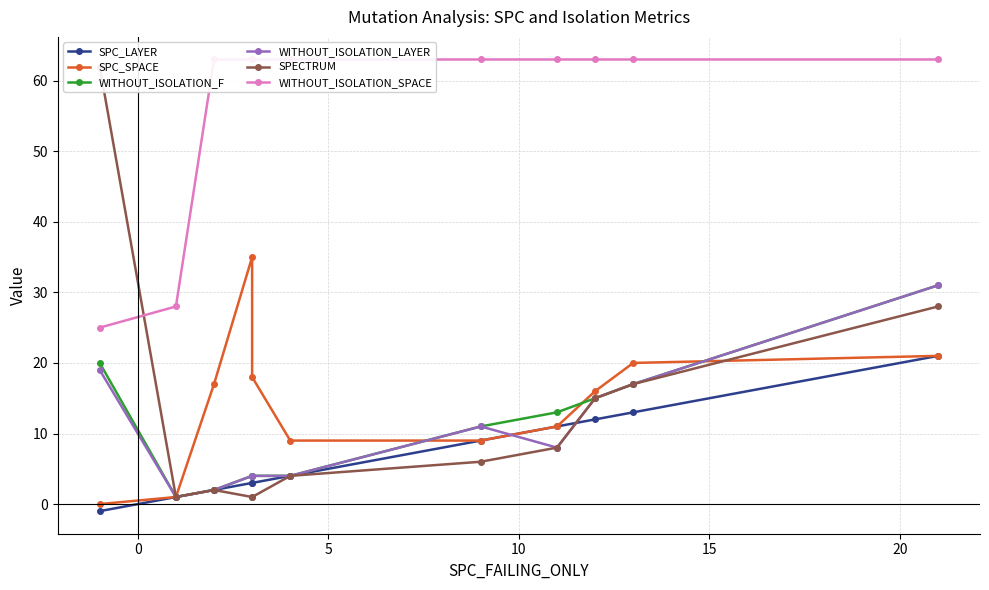

True or false: WITHOUT_ISOLATION_LAYER and WITHOUT_ISOLATION_F intersect in this chart.

False